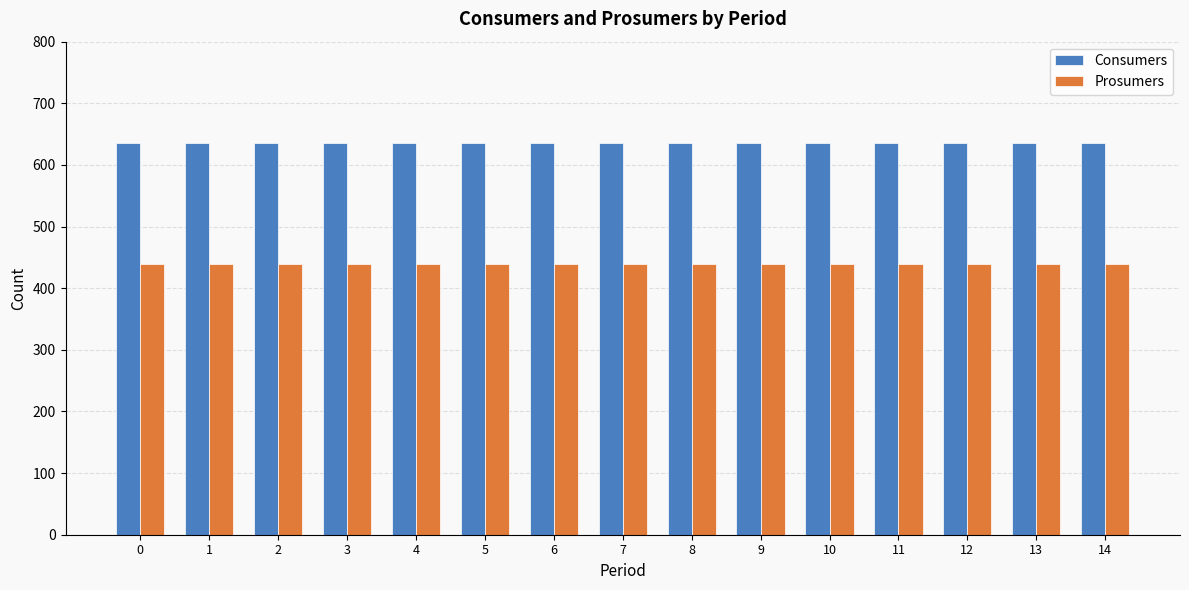

True or false: Consumers has a value of 635 at 2.

True